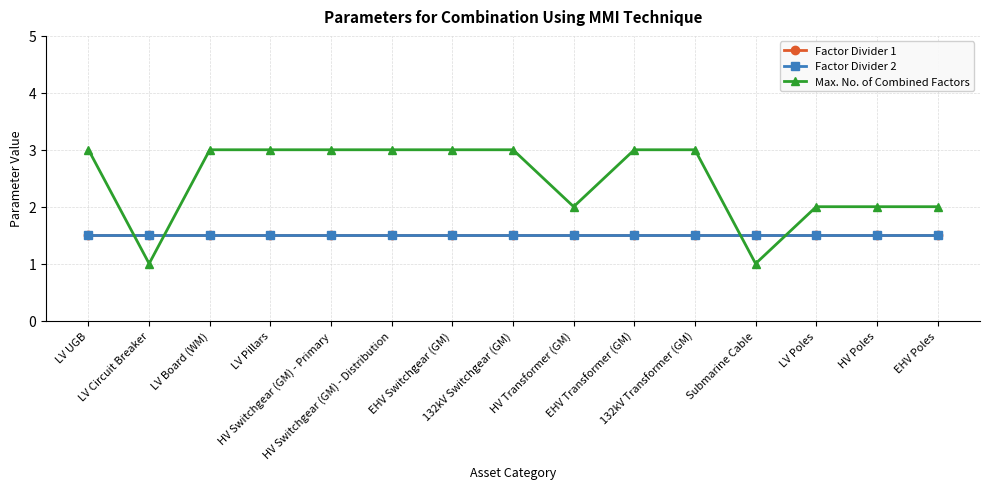

What is the spread (max minus min) of values at EHV Poles?

0.5